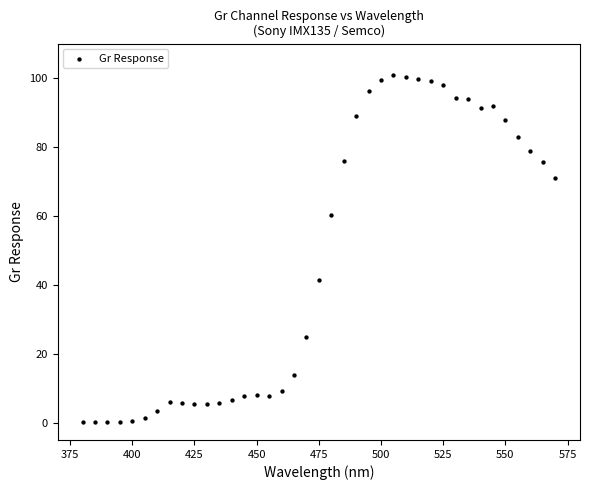

What is the range of X values (max minus min)?

190.0